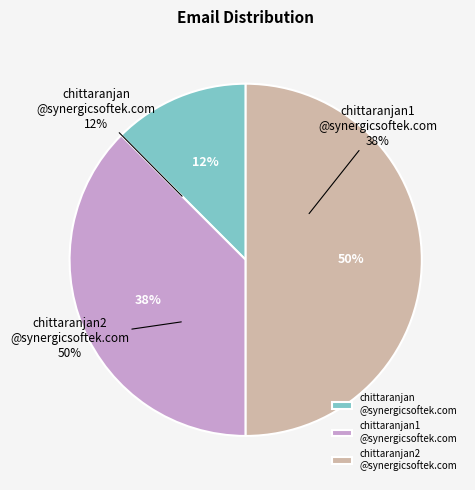

How many segments does this pie chart have?

3